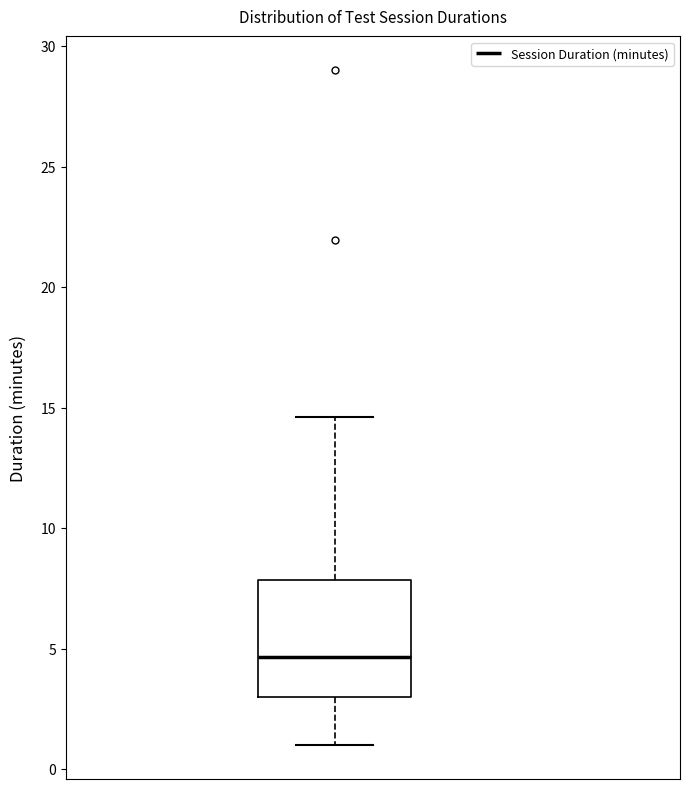

Where does the median line of the box sit on the y-axis? The values are not printed on the chart, so give them approximately, as read against the axis.

4.5